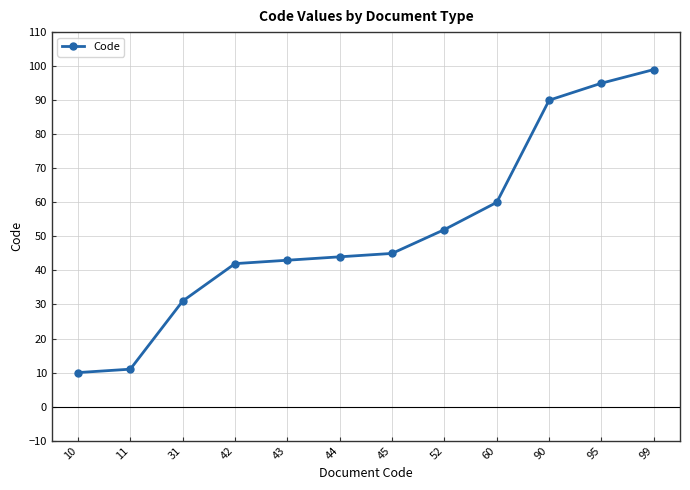

List the labels in order of value, largest first.

99, 95, 90, 60, 52, 45, 44, 43, 42, 31, 11, 10